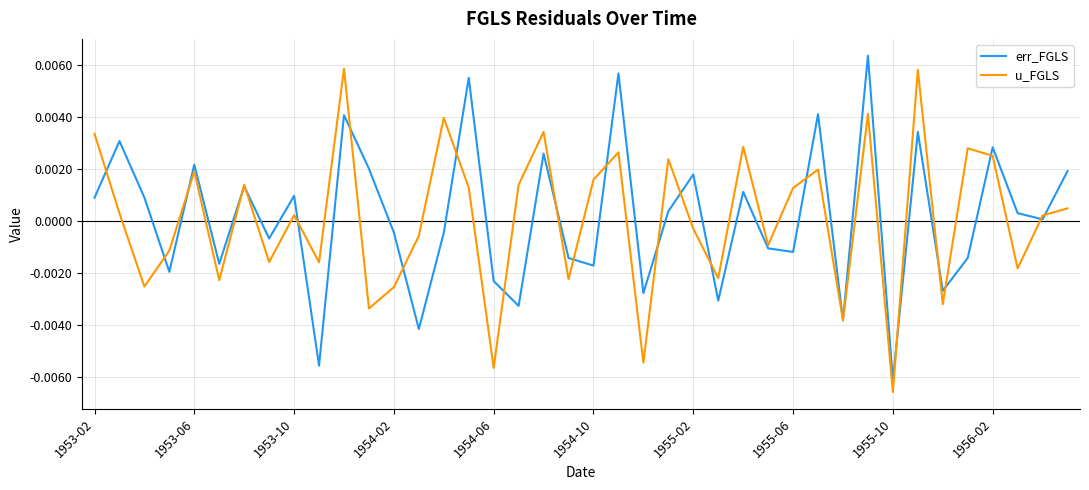

True or false: u_FGLS and err_FGLS cross at least once.

True